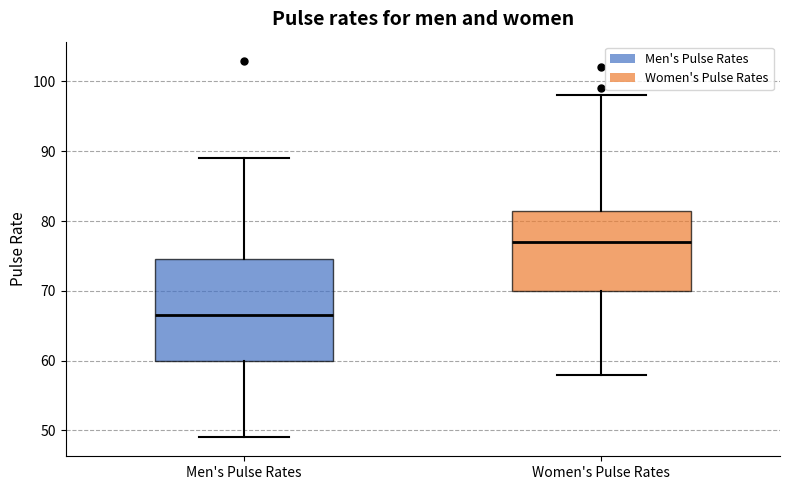

Where does the median line of the box for Women's Pulse Rates sit on the y-axis? The values are not printed on the chart, so give them approximately, as read against the axis.

77